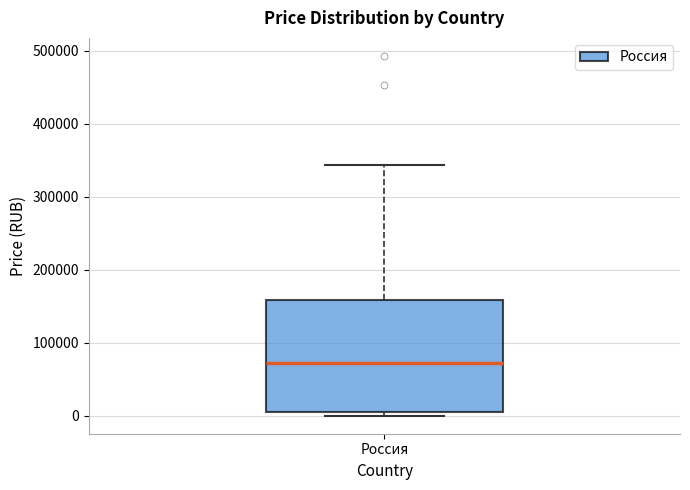

Read this box plot against the y-axis: the position of the median line, the range covered by the box, and the ends of both whiskers. The values are not printed on the chart, so give them approximately, as read against the axis.

median 70000, box 10000 to 160000, whiskers 0 to 340000